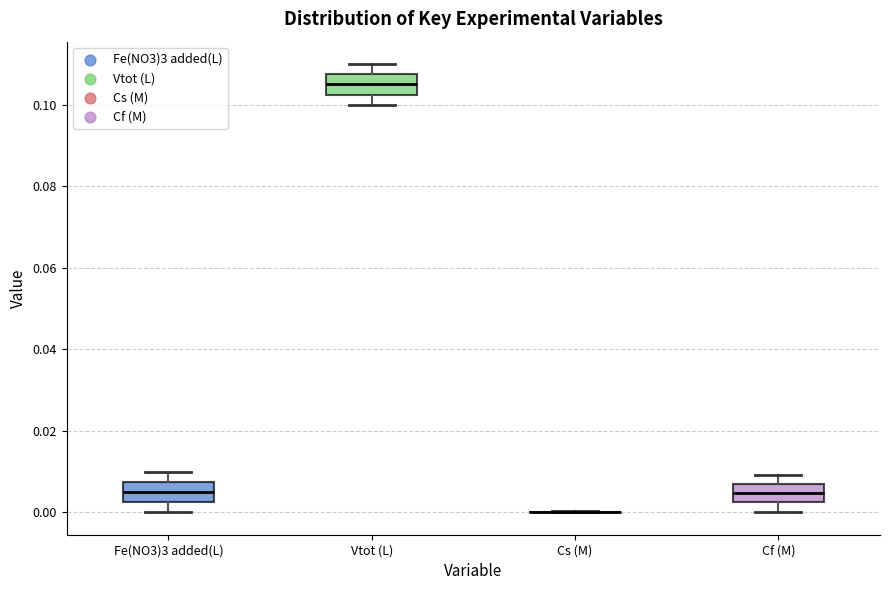

Reading left to right, transcribe this box plot: for each box, give where its median line is, the range the box spans, and where its two whiskers end, as read against the y-axis. The values are not printed on the chart, so give them approximately, as read against the axis.

Fe(NO3)3 added(L): median 0.006, box 0.002 to 0.008, whiskers 0.000 to 0.010
Vtot (L): median 0.106, box 0.102 to 0.108, whiskers 0.100 to 0.110
Cs (M): box collapsed to a line at 0.000, whiskers 0.000 to 0.000
Cf (M): median 0.004, box 0.002 to 0.006, whiskers 0.000 to 0.010